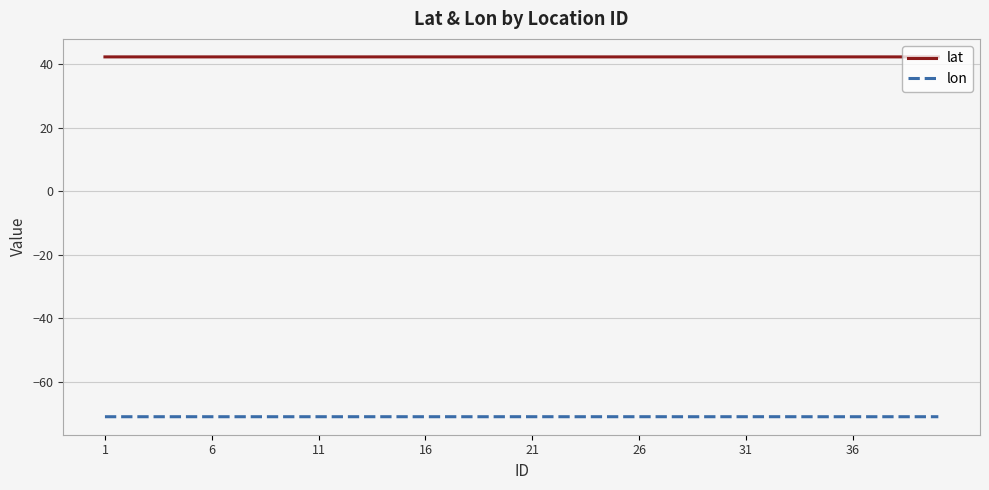

True or false: lon and lat intersect in this chart.

False